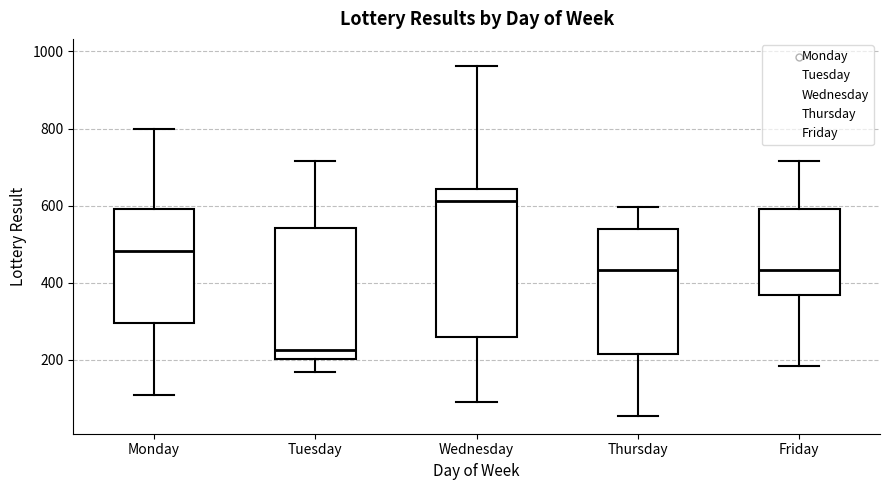

Where is the lower edge of the box for Thursday on the y-axis? The values are not printed on the chart, so give them approximately, as read against the axis.

220